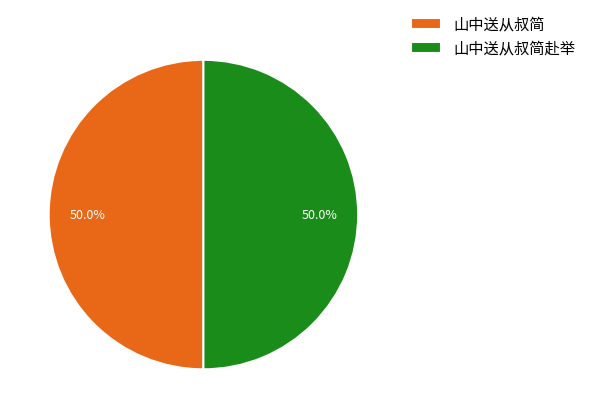

Do 山中送从叔简 and 山中送从叔简赴举 together represent more than half of the pie?

Yes